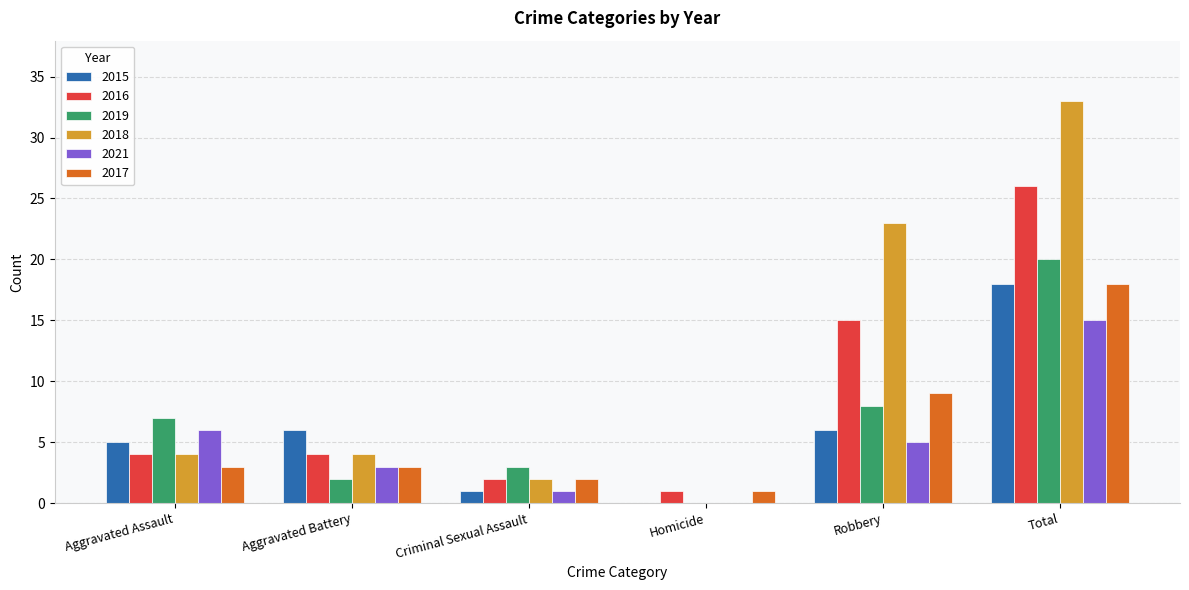

What is the total value across all series at Robbery?

66